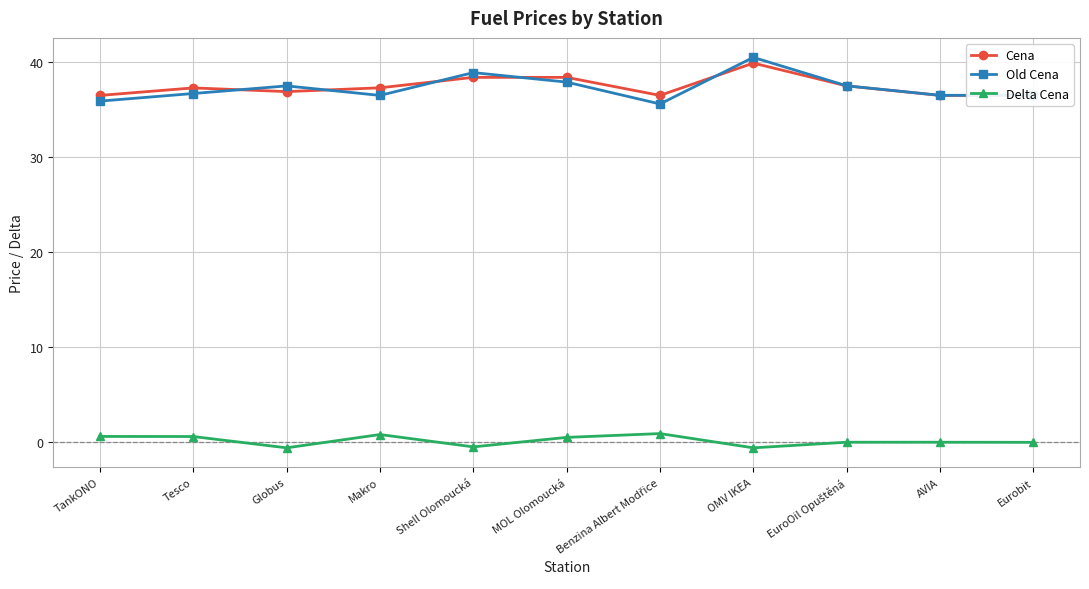

True or false: Cena has more than 2 interior local peaks.

False